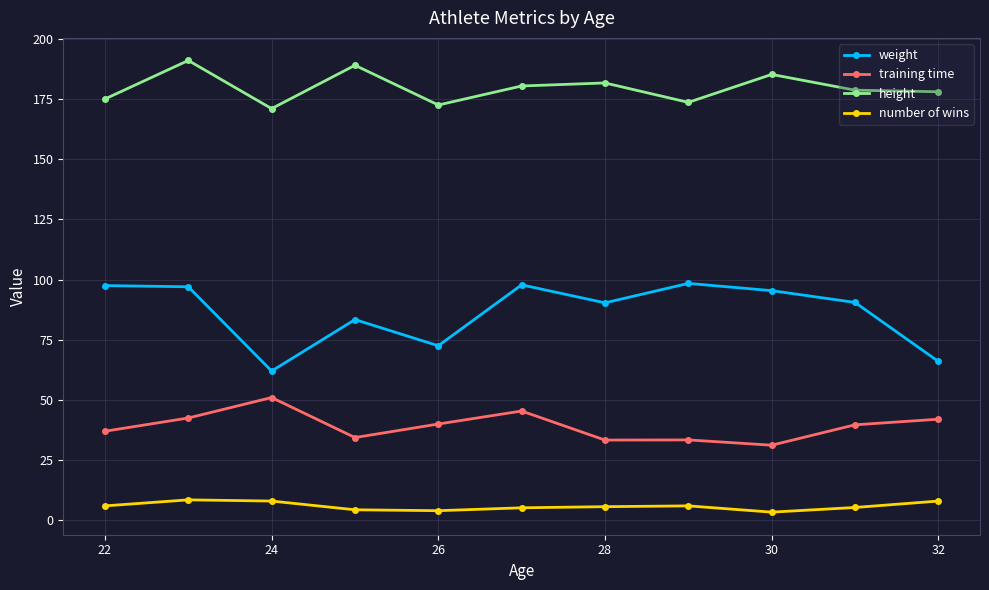

What is the value of the number of wins point at the 11th from the left?

8.0